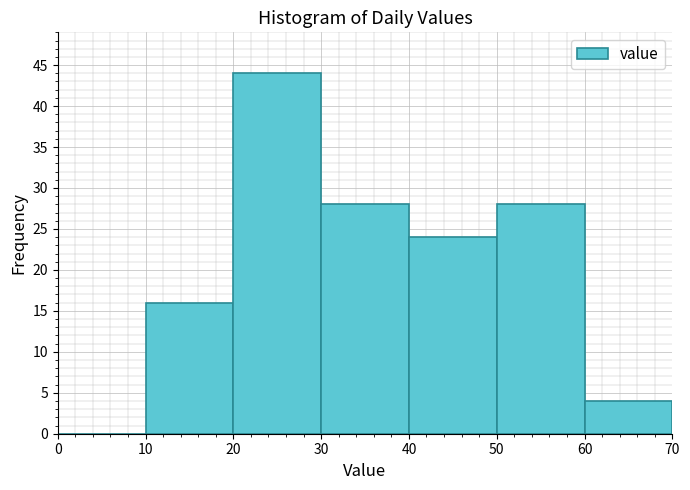

Reading left to right, list every bar in this chart as the range it spans on the x-axis followed by its height. The values are not printed on the chart, so give them approximately, as read against the axis.

0 to 10: 0
10 to 20: 16
20 to 30: 44
30 to 40: 28
40 to 50: 24
50 to 60: 28
60 to 70: 4